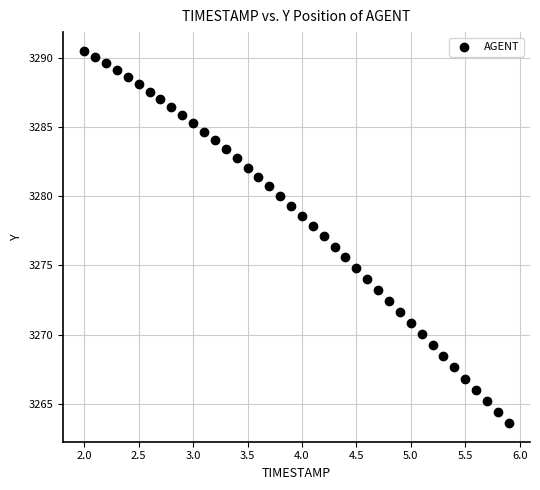

What is the range of X values (max minus min)?

3.9